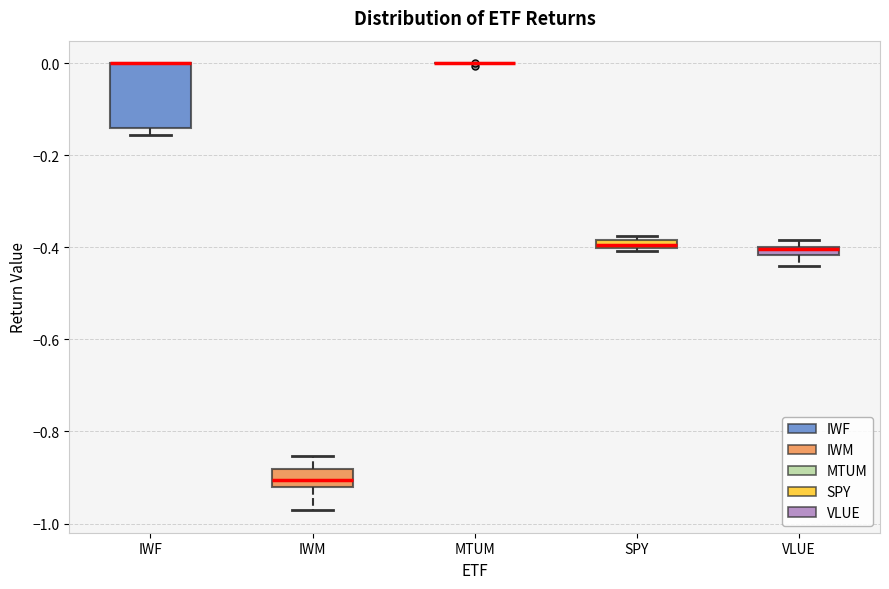

Comparing the boxes themselves (not the whiskers), which one is the tallest?

IWF